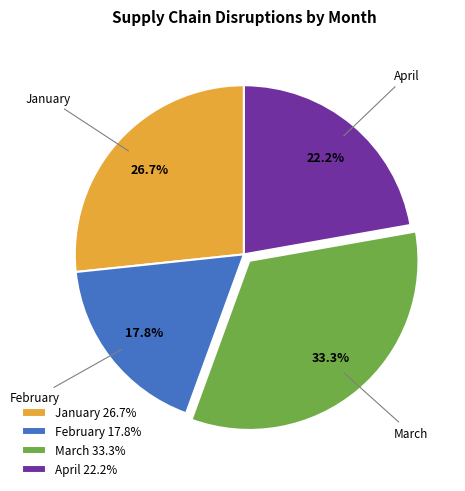

Is there any slice that represents more than half of the pie?

No